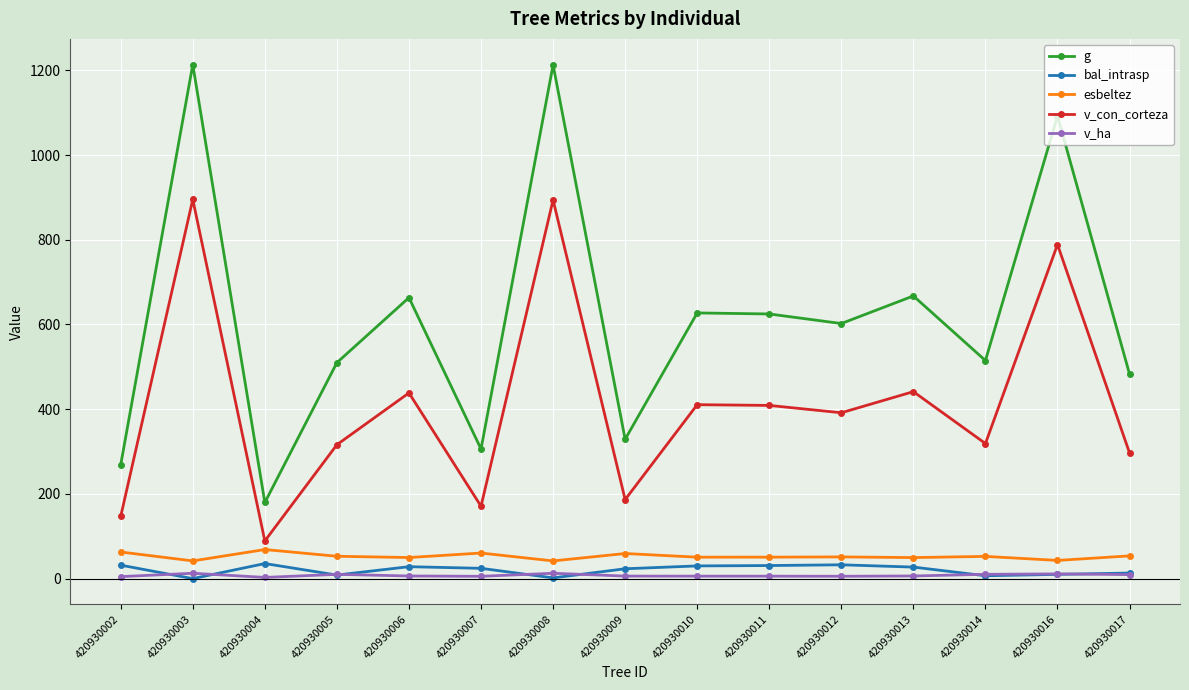

True or false: v_ha has more than 1 interior local peaks.

True